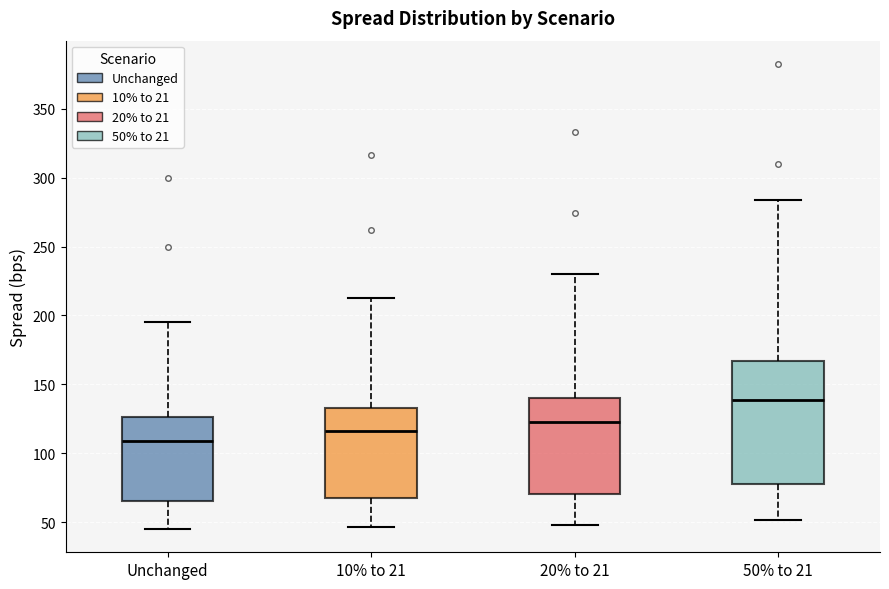

Reading left to right, read every box against the y-axis: the position of its median line, the range the box covers, and the ends of its whiskers. The values are not printed on the chart, so give them approximately, as read against the axis.

Unchanged: median 110, box 65 to 125, whiskers 45 to 195
10% to 21: median 115, box 70 to 135, whiskers 45 to 215
20% to 21: median 125, box 70 to 140, whiskers 50 to 230
50% to 21: median 140, box 80 to 165, whiskers 50 to 285